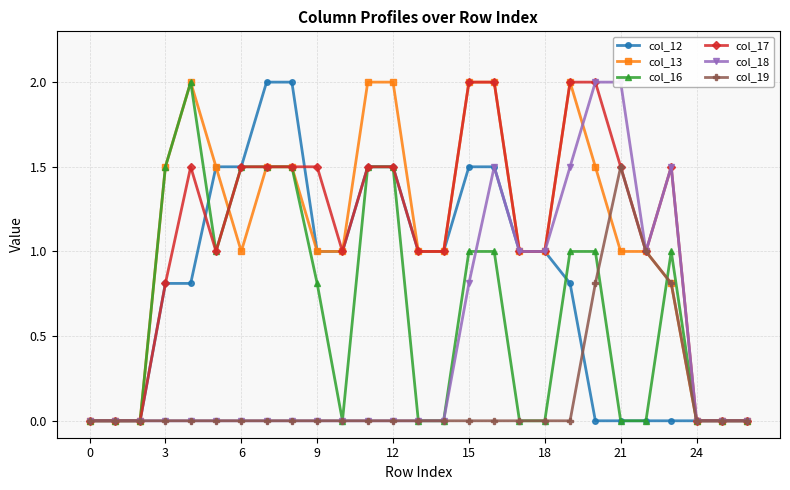

How many data points does each series have?

27